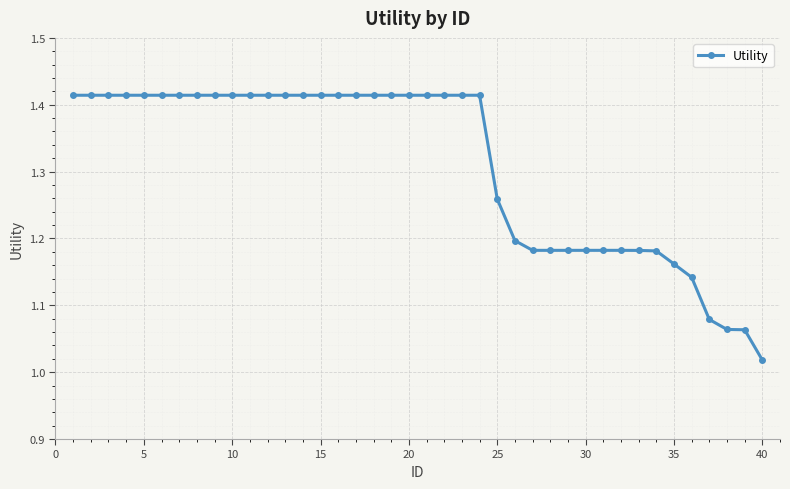

What is the sum of all values?

52.4